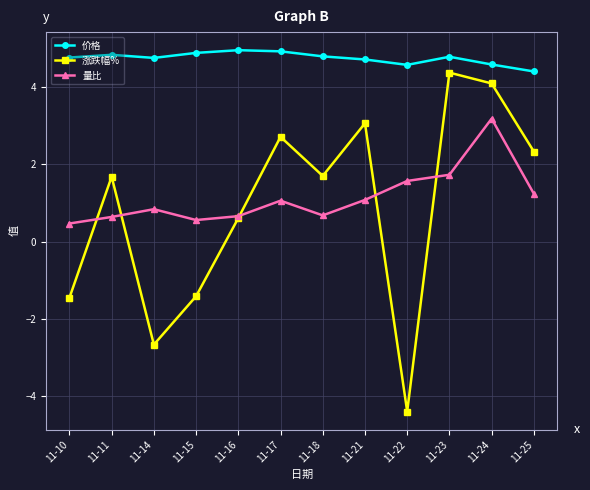

What is the sum of all 价格 values?

56.9